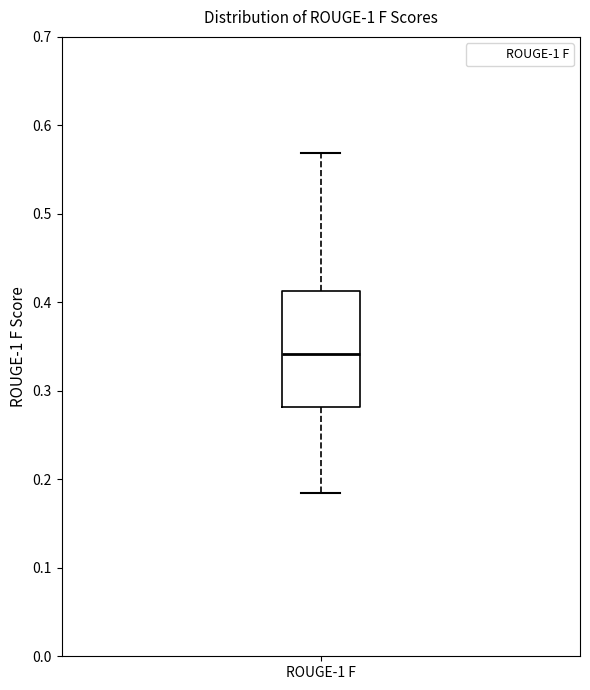

Read this box plot against the y-axis: the position of the median line, the range covered by the box, and the ends of both whiskers. The values are not printed on the chart, so give them approximately, as read against the axis.

median 0.34, box 0.28 to 0.41, whiskers 0.18 to 0.57